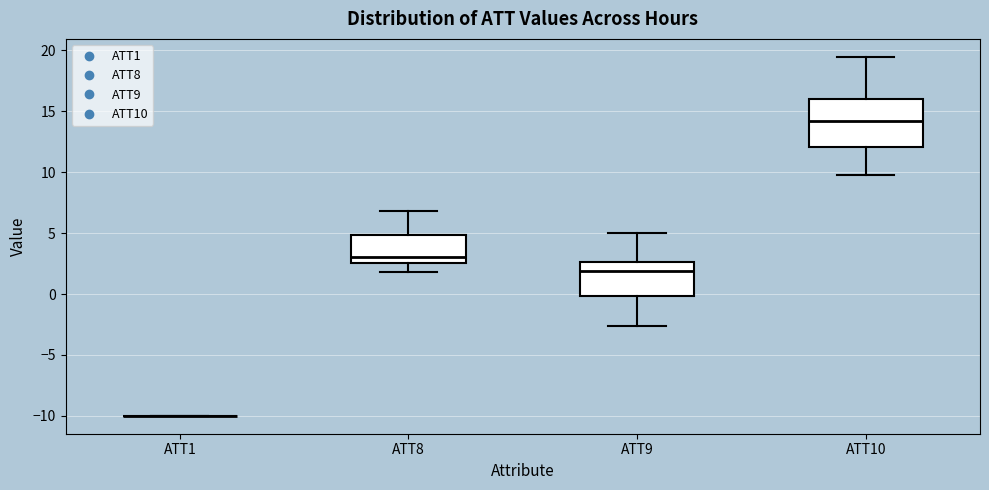

Reading left to right, transcribe this box plot: for each box, give where its median line is, the range the box spans, and where its two whiskers end, as read against the y-axis. The values are not printed on the chart, so give them approximately, as read against the axis.

ATT1: box collapsed to a line at -10.0, whiskers -10.0 to -10.0
ATT8: median 3.0, box 2.5 to 5.0, whiskers 2.0 to 7.0
ATT9: median 2.0, box 0.0 to 2.5, whiskers -2.5 to 5.0
ATT10: median 14.0, box 12.0 to 16.0, whiskers 9.5 to 19.5